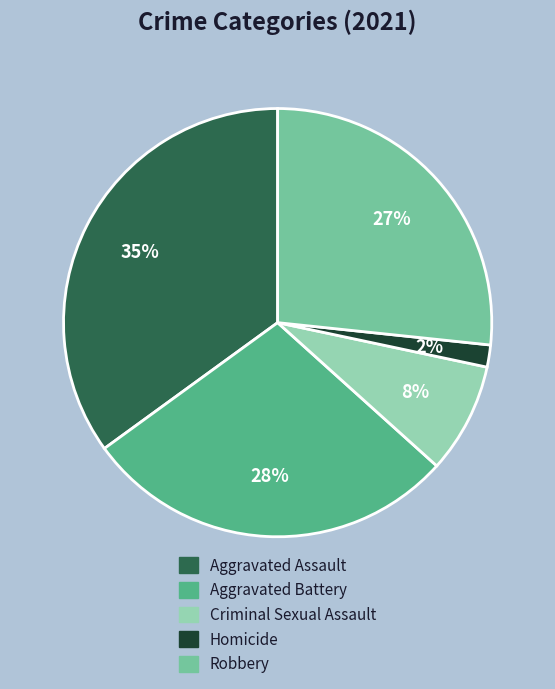

Which slice is the smallest?

Homicide